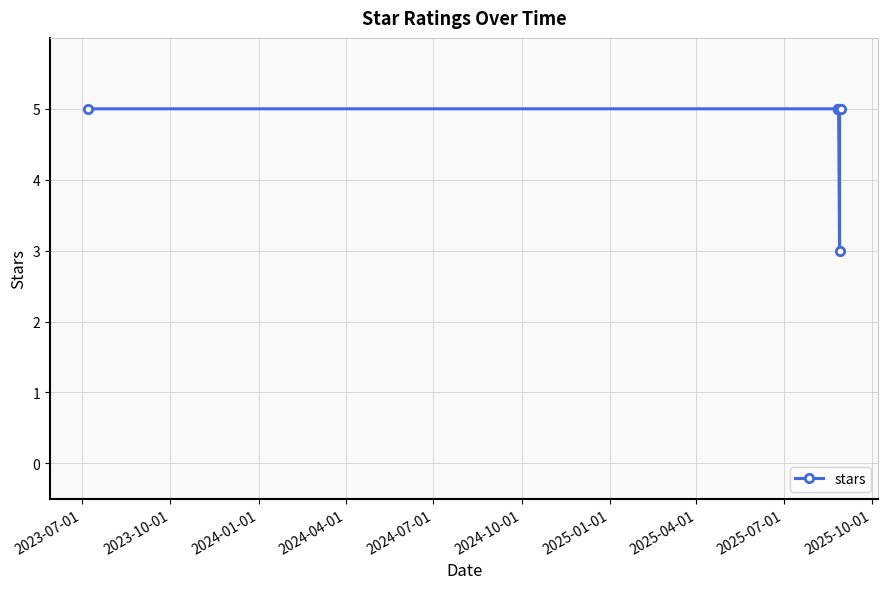

How many data points are less than 5?

1